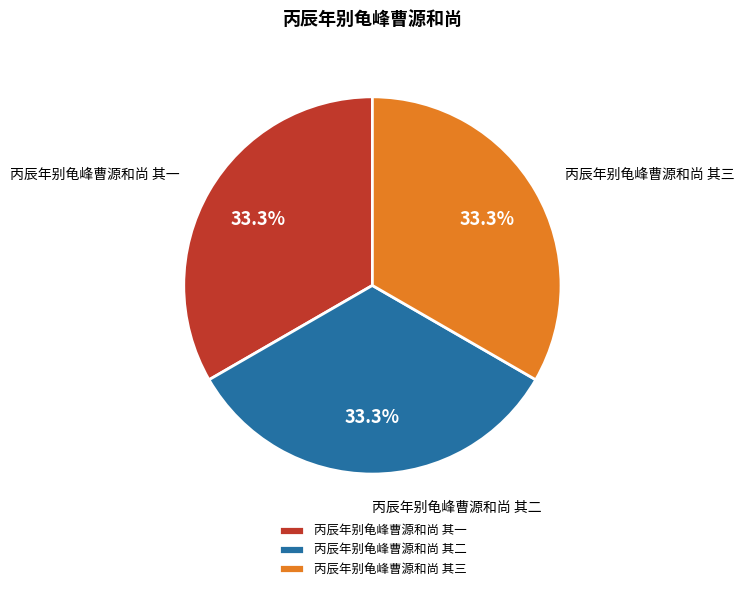

Combined, do 丙辰年别龟峰曹源和尚 其二 and 丙辰年别龟峰曹源和尚 其一 account for over 50%?

Yes